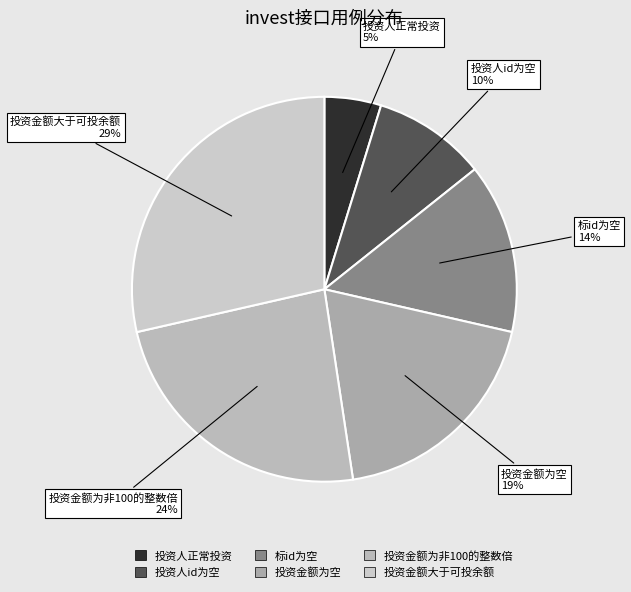

Rank the categories by value from highest to lowest.

投资金额大于可投余额, 投资金额为非100的整数倍, 投资金额为空, 标id为空, 投资人id为空, 投资人正常投资